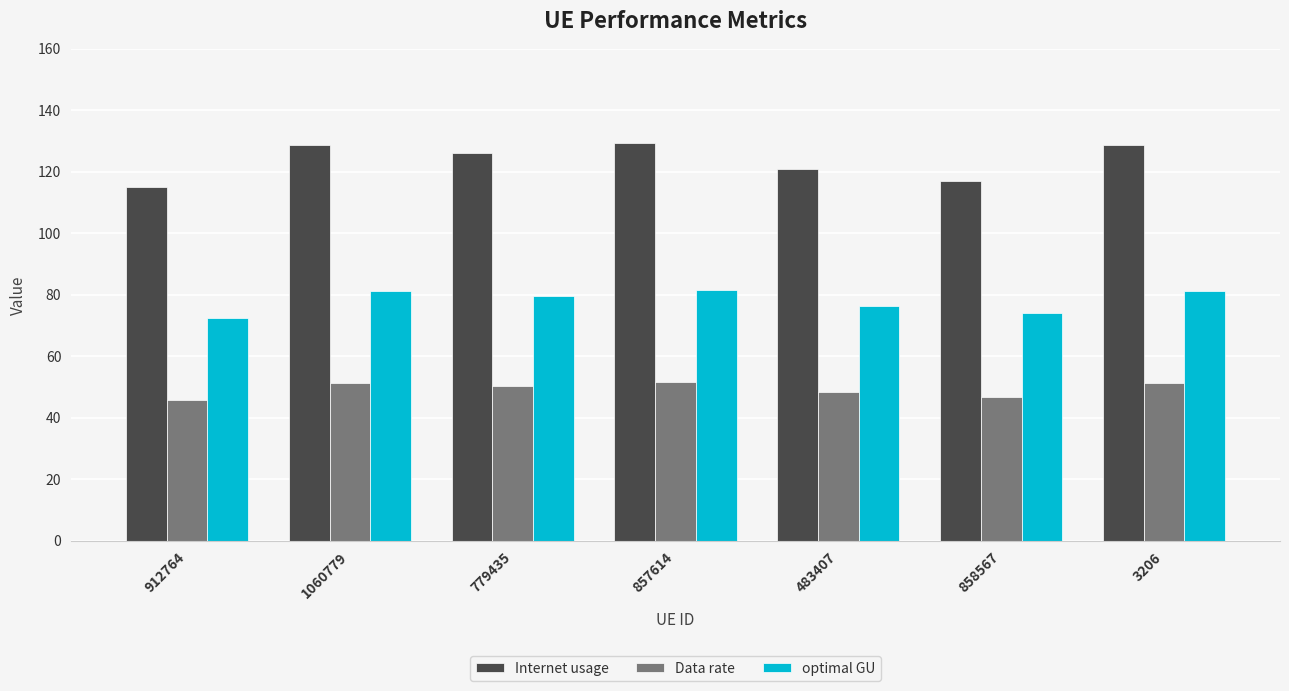

Are the bars grouped side by side (vs. stacked)?

Yes